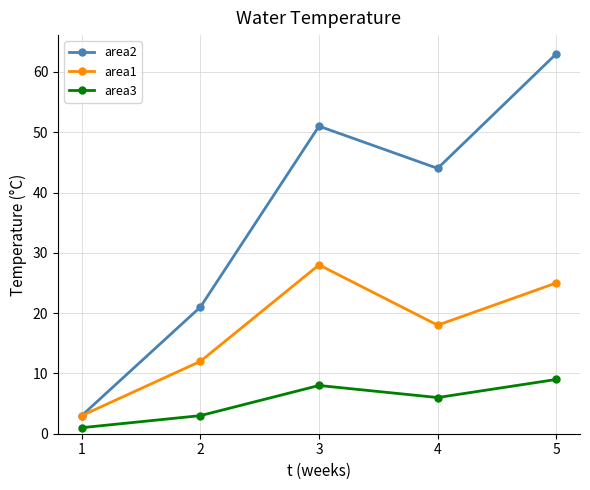

What is the maximum value for area1?

28